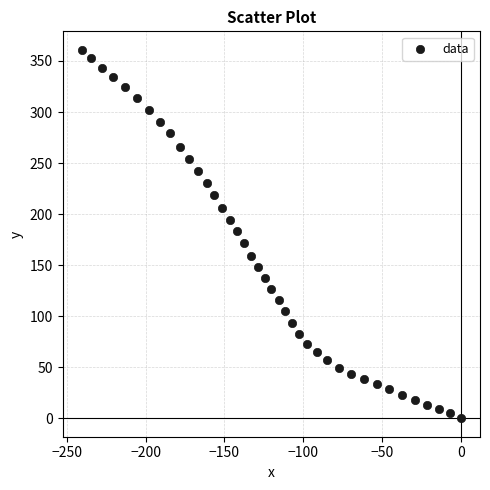

What is the range of X values (max minus min)?

240.6